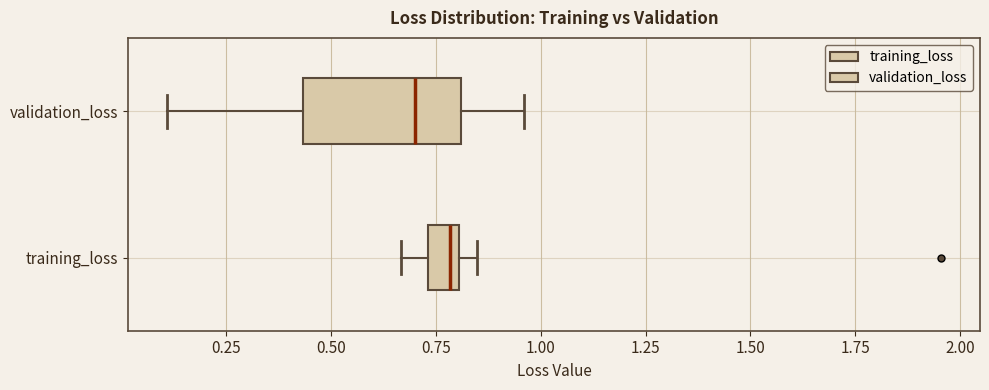

Which box's median line is the furthest to the right?

training_loss